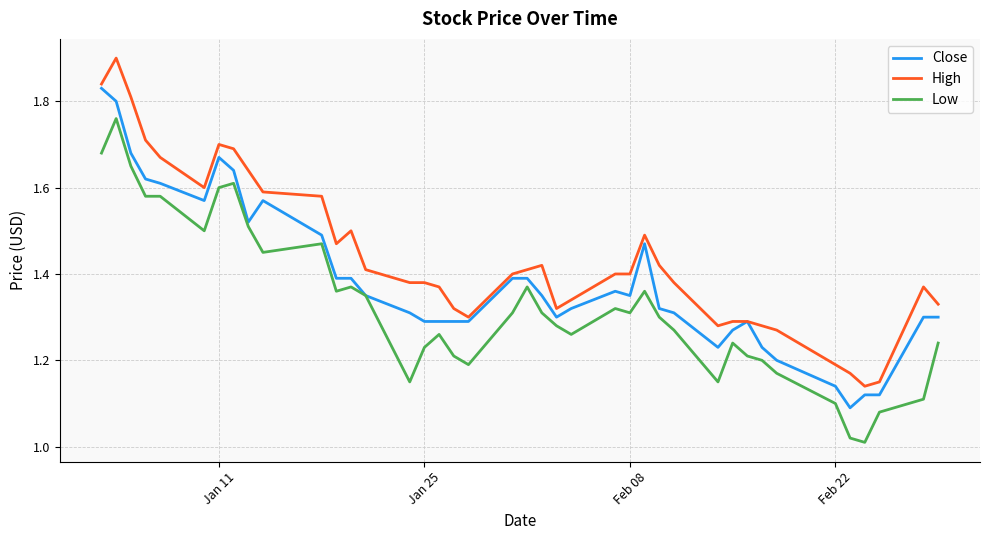

Rank the series by their maximum value, from lowest to highest.

Low, Close, High